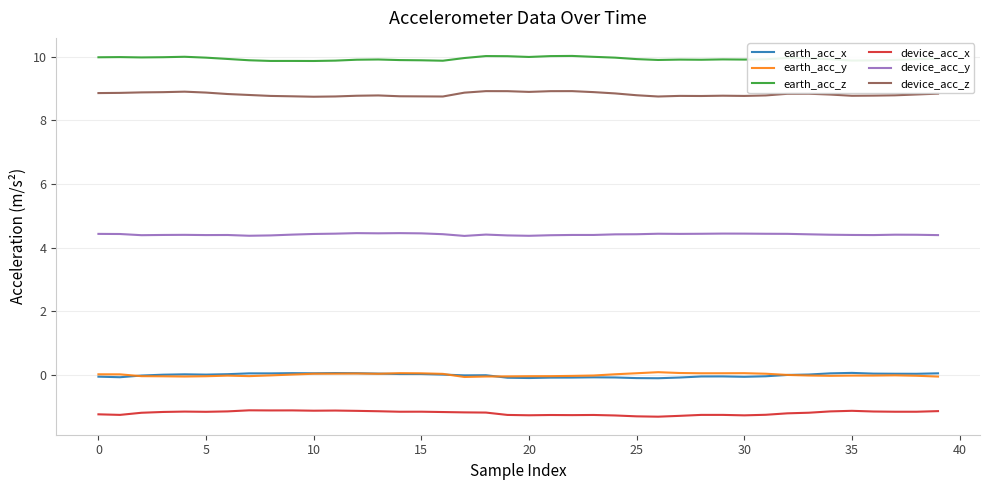

Is this an area chart (filled region under the line)?

No